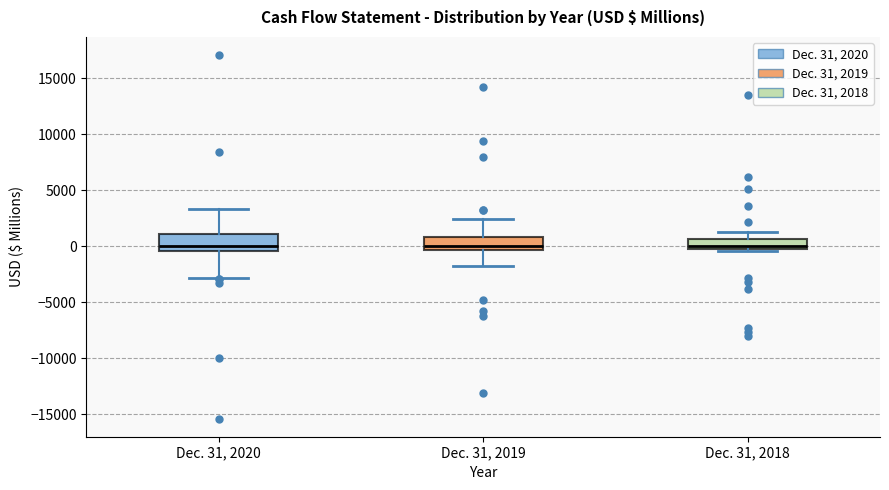

Reading left to right, read every box against the y-axis: the position of its median line, the range the box covers, and the ends of its whiskers. The values are not printed on the chart, so give them approximately, as read against the axis.

Dec. 31, 2020: median 0, box -500 to 1000, whiskers -3000 to 3500
Dec. 31, 2019: median 0, box -500 to 1000, whiskers -1500 to 2500
Dec. 31, 2018: median 0 (just above the box's lower edge), box 0 to 500, whiskers -500 to 1500